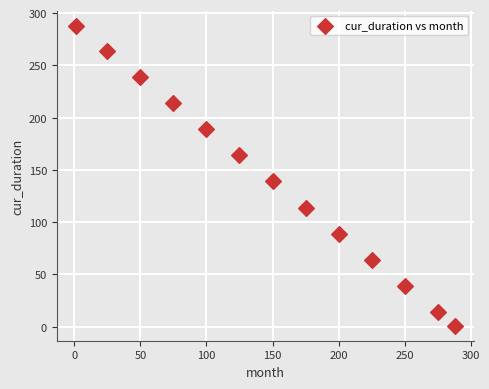

What Y value in the scatter plot is closest to 144?

139